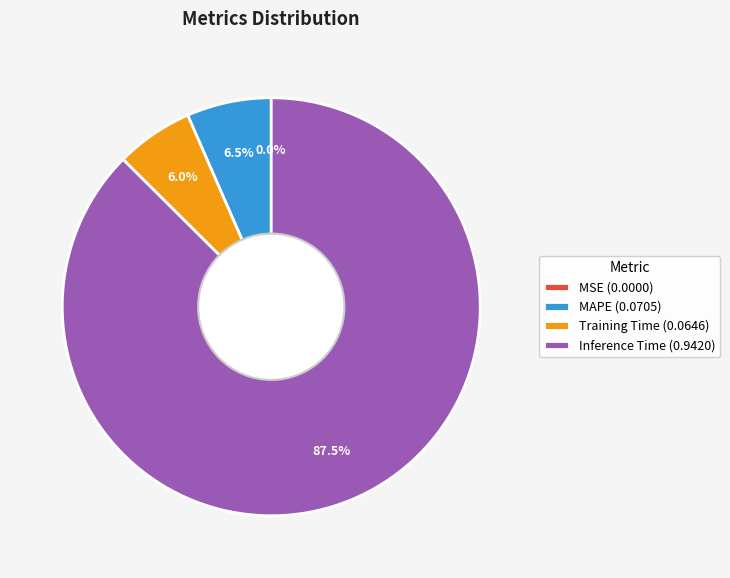

What is the ratio of the value at MAPE (0.0705) to the value at Training Time (0.0646)?

1.1